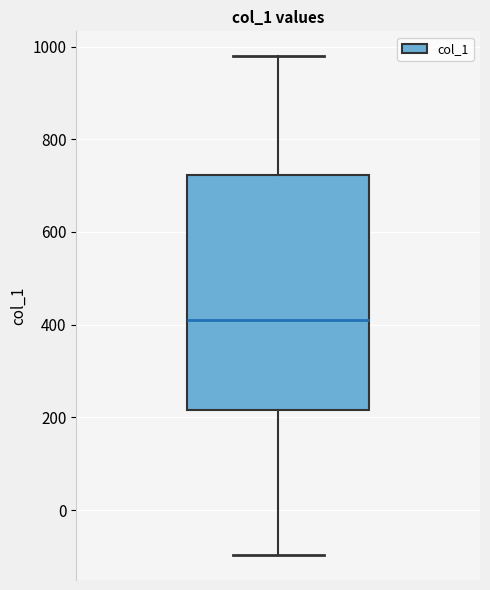

Read this box plot against the y-axis: the position of the median line, the range covered by the box, and the ends of both whiskers. The values are not printed on the chart, so give them approximately, as read against the axis.

median 420, box 220 to 720, whiskers -100 to 980